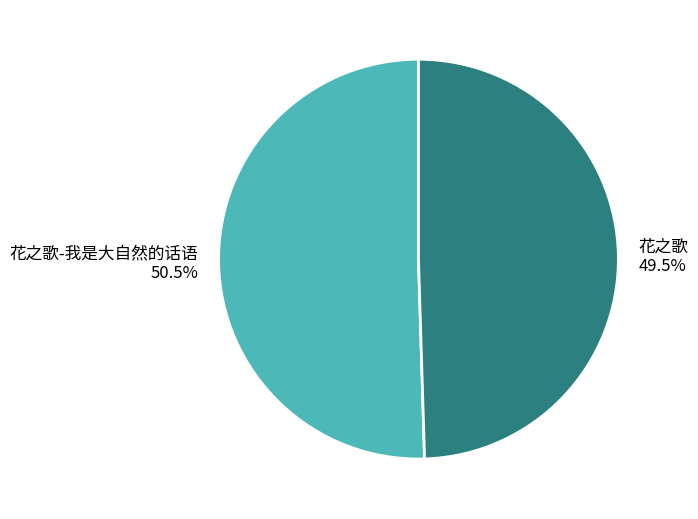

What percentage is NOT represented by 花之歌-我是大自然的话语?

49.5%